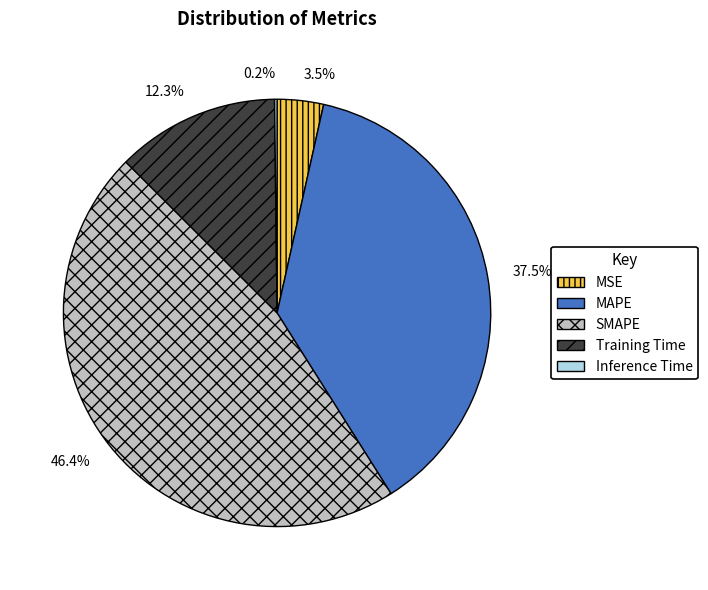

To the nearest percent, what is the average slice percentage?

20%